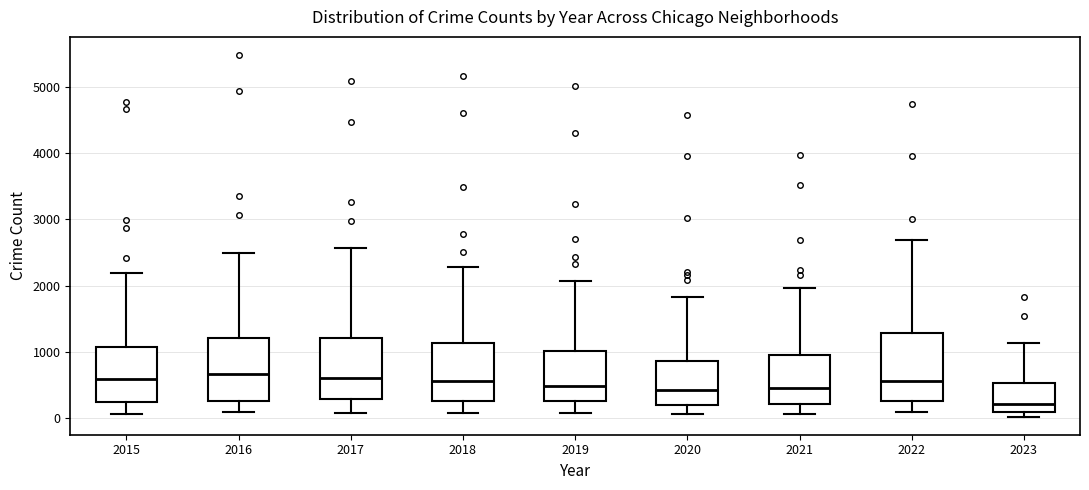

Reading left to right, transcribe this box plot: for each box, give where its median line is, the range the box spans, and where its two whiskers end, as read against the y-axis. The values are not printed on the chart, so give them approximately, as read against the axis.

2015: median 600, box 300 to 1100, whiskers 100 to 2200
2016: median 700, box 300 to 1200, whiskers 100 to 2500
2017: median 600, box 300 to 1200, whiskers 100 to 2600
2018: median 600, box 300 to 1100, whiskers 100 to 2300
2019: median 500, box 300 to 1000, whiskers 100 to 2100
2020: median 400, box 200 to 900, whiskers 100 to 1800
2021: median 500, box 200 to 900, whiskers 100 to 2000
2022: median 600, box 300 to 1300, whiskers 100 to 2700
2023: median 200, box 100 to 500, whiskers 0 to 1100